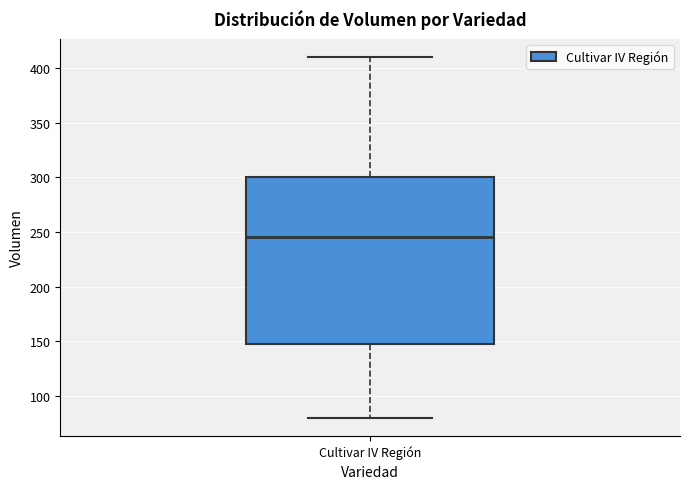

Transcribe this box plot: give where the median line is, the range the box spans, and where the two whiskers end, as read against the y-axis. The values are not printed on the chart, so give them approximately, as read against the axis.

median 245, box 150 to 300, whiskers 80 to 410